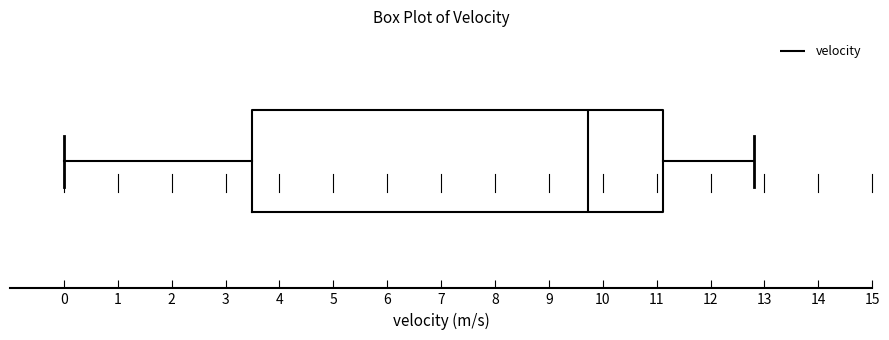

Where does the median line of the box sit on the x-axis? The values are not printed on the chart, so give them approximately, as read against the axis.

9.7